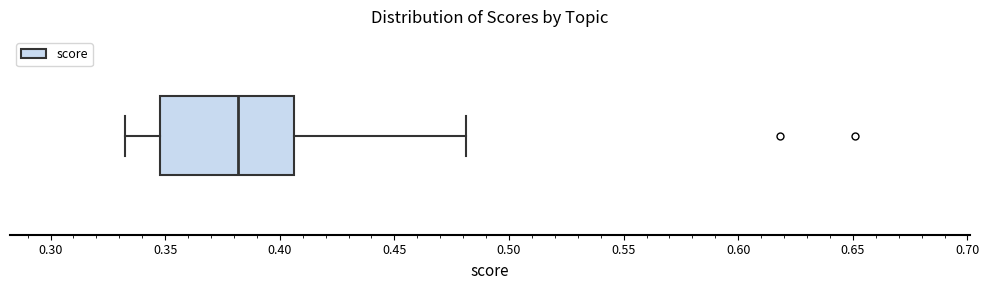

Read this box plot against the x-axis: the position of the median line, the range covered by the box, and the ends of both whiskers. The values are not printed on the chart, so give them approximately, as read against the axis.

median 0.380, box 0.350 to 0.405, whiskers 0.330 to 0.480